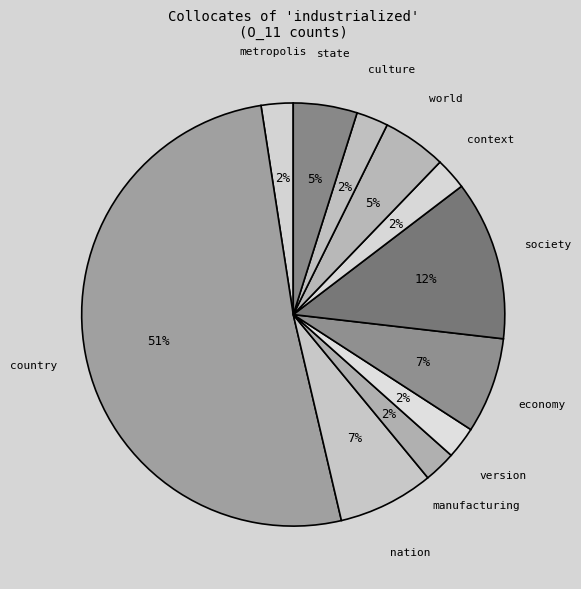

How many segments does this pie chart have?

11